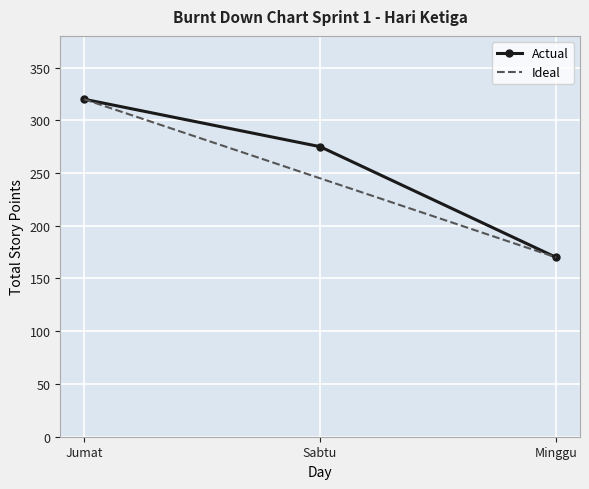

Which series has the largest total across all categories?

Actual